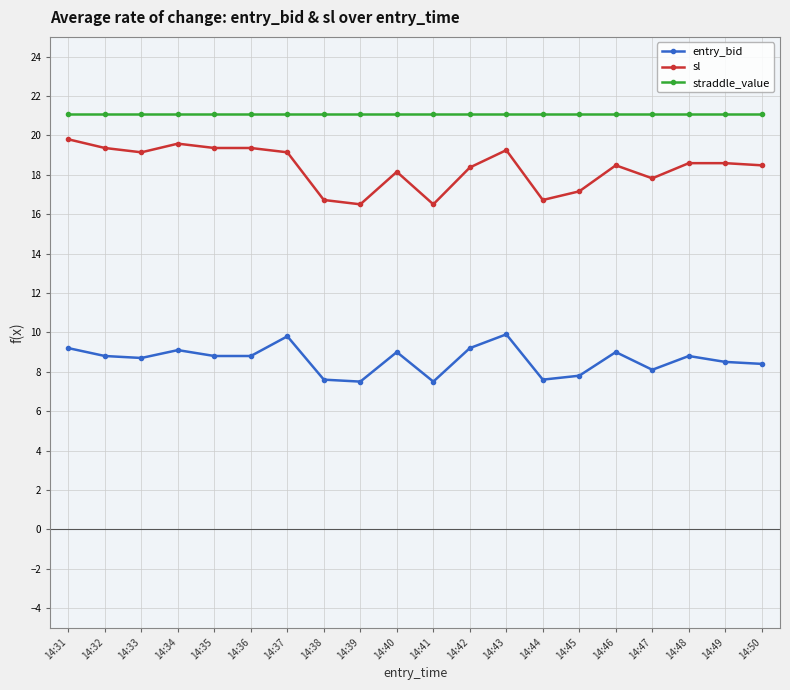

What is the maximum value for straddle_value?

21.1